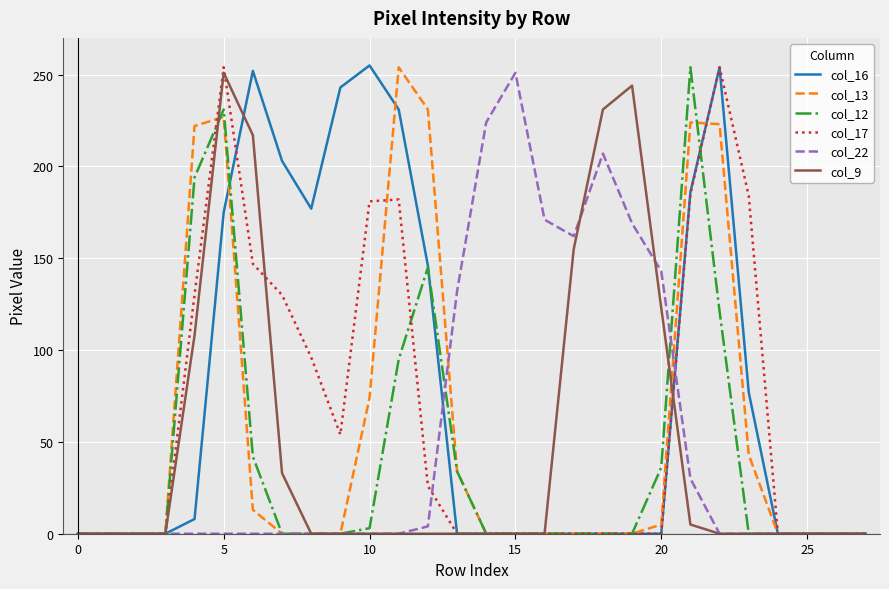

Which series has the largest total across all categories?

col_16